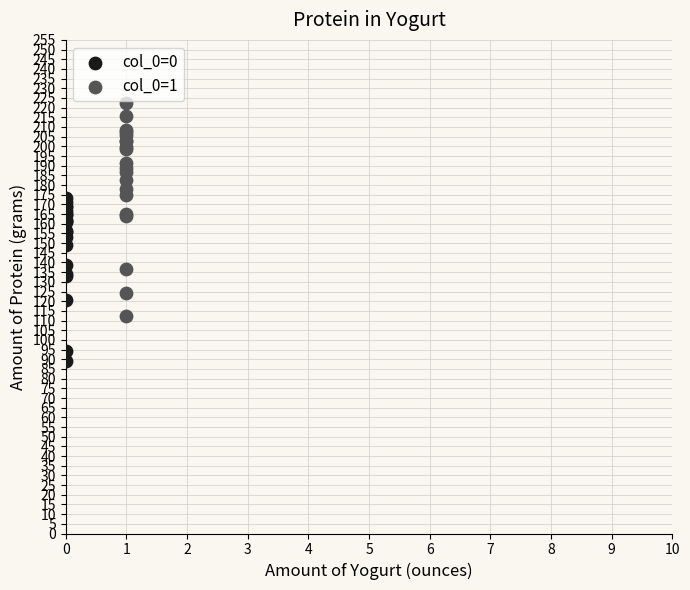

What are all the series names shown in the legend?

col_0=0, col_0=1